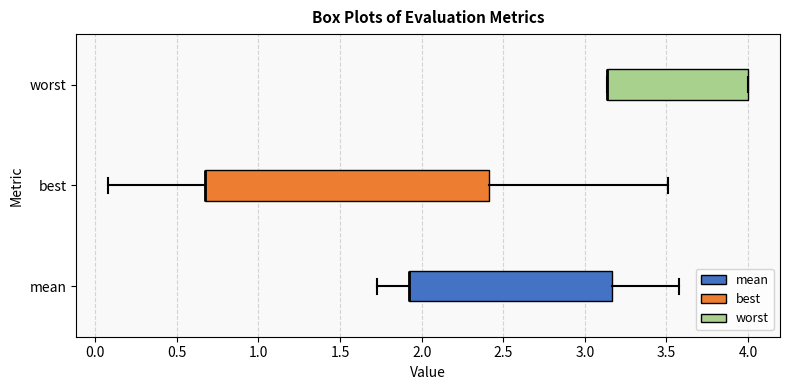

Which box is the widest, from its left edge to its right edge?

best